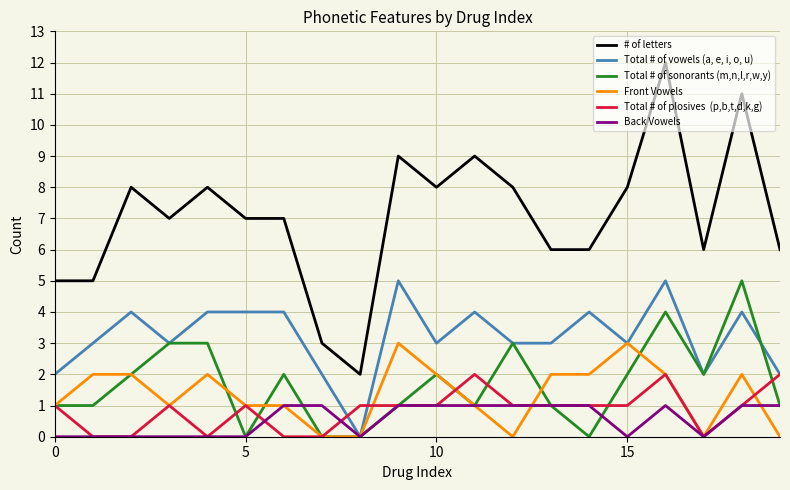

What is the greatest value displayed?

12